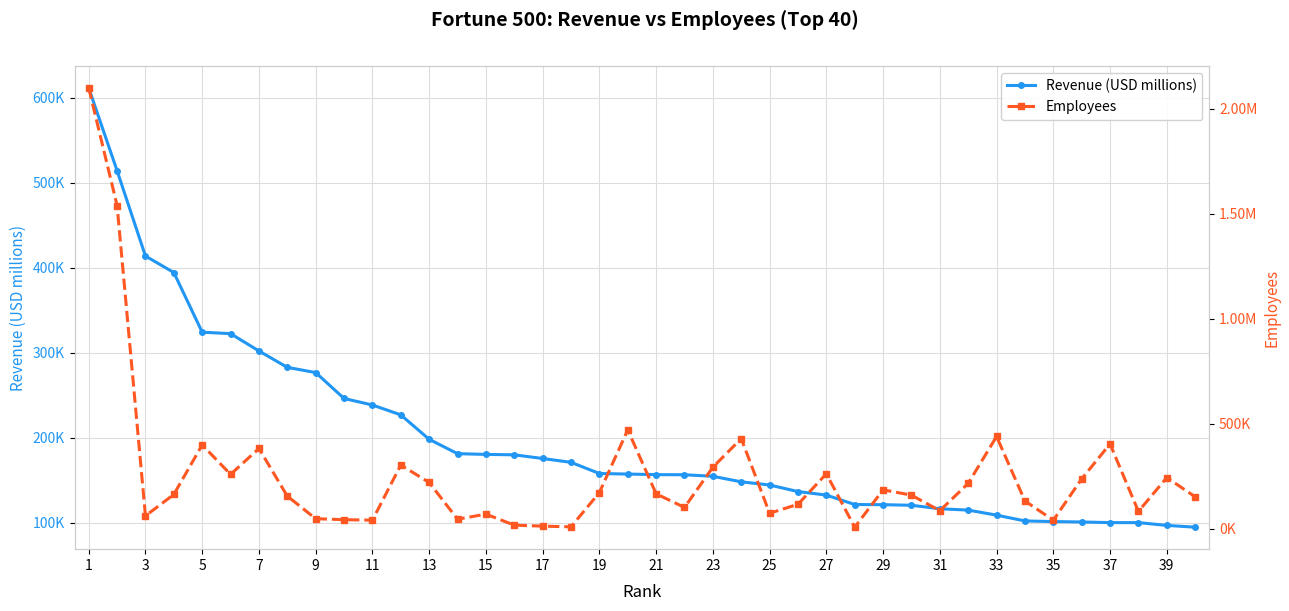

How many intersections are there between Revenue (USD millions) and Employees?

20